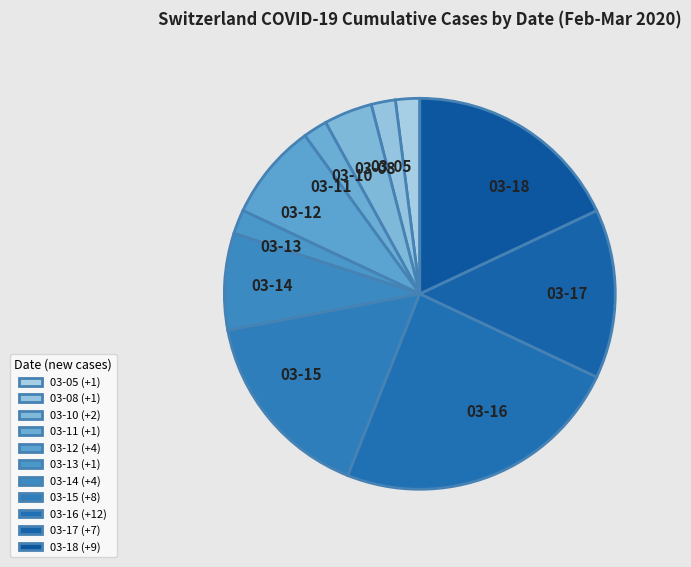

Combined, do 03-08 and 03-12 account for over 50%?

No